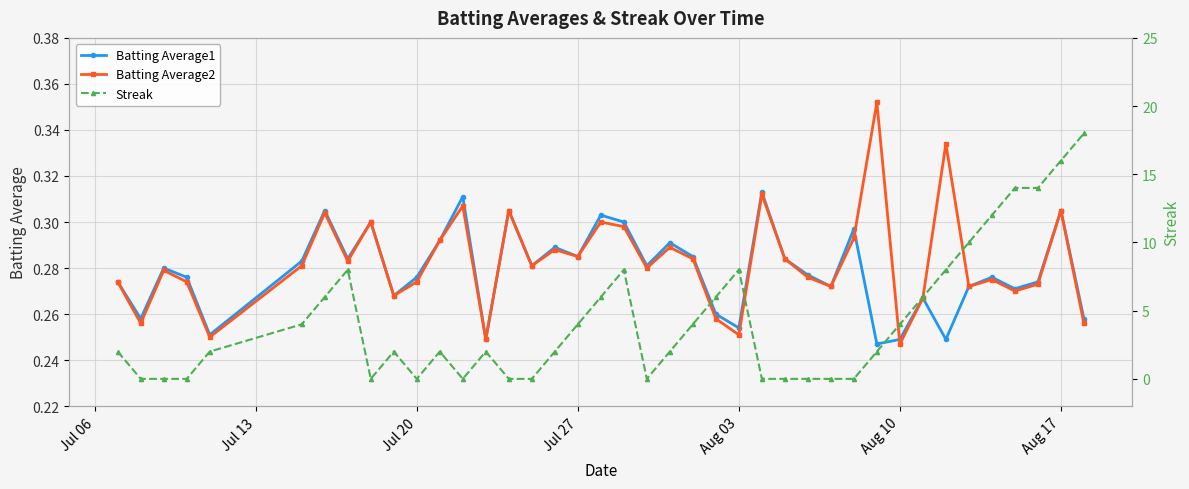

Count the Batting Average2 values in the range 0 to 1.

40